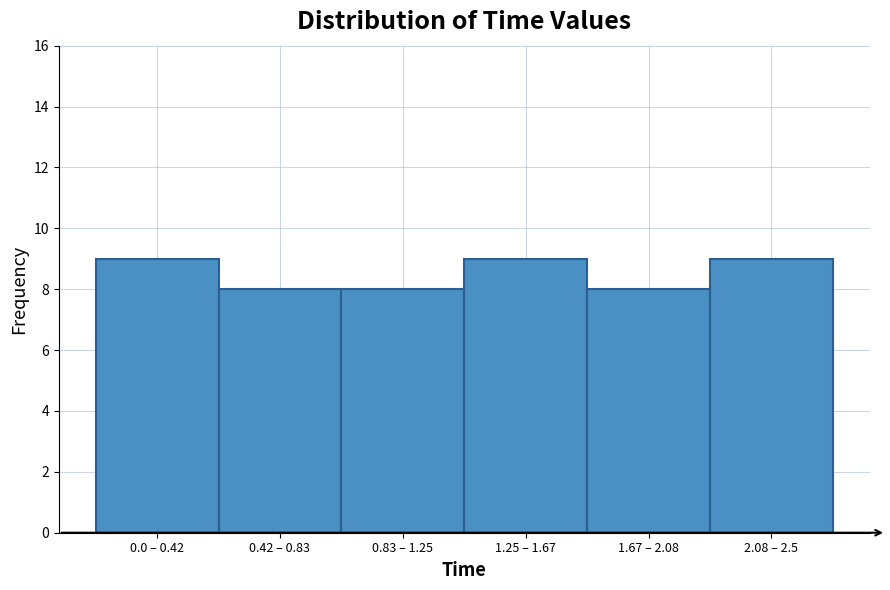

Reading left to right, list all the values displayed in this chart.

9	8	8	9	8	9